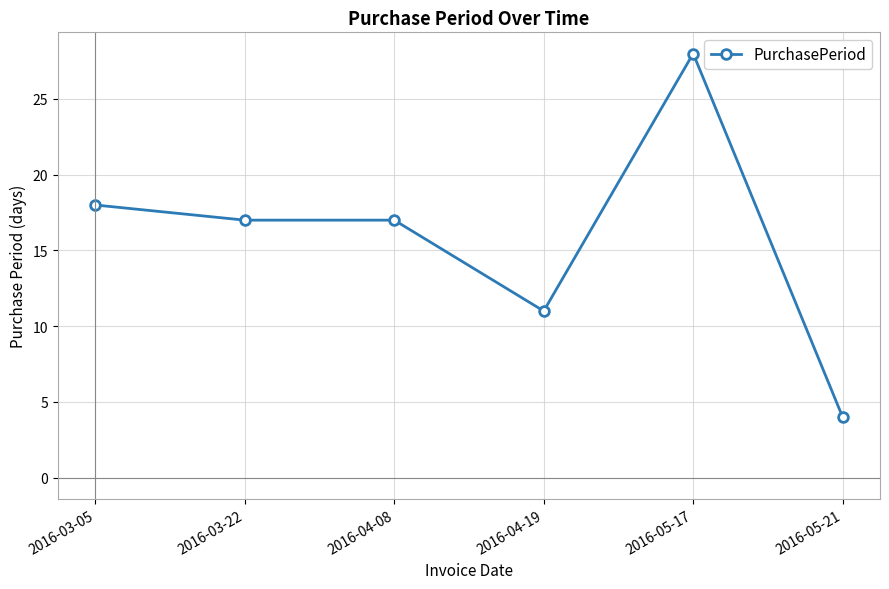

What is the label of the 2nd point from the left?

2016-03-22